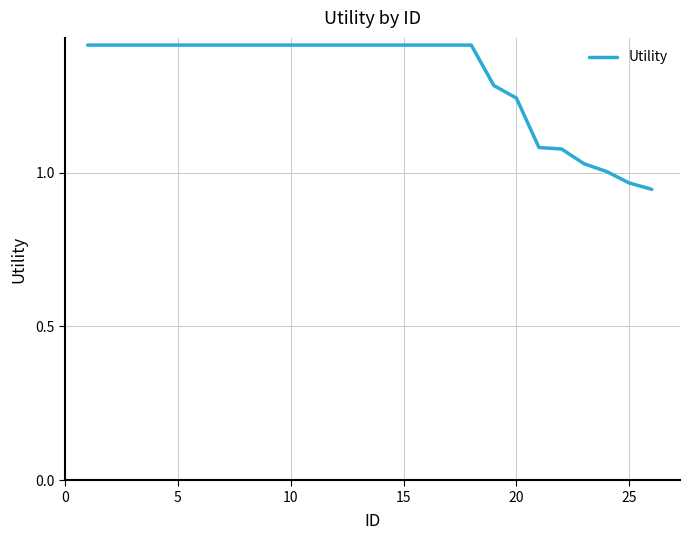

What is the difference between the maximum and minimum values?

0.5